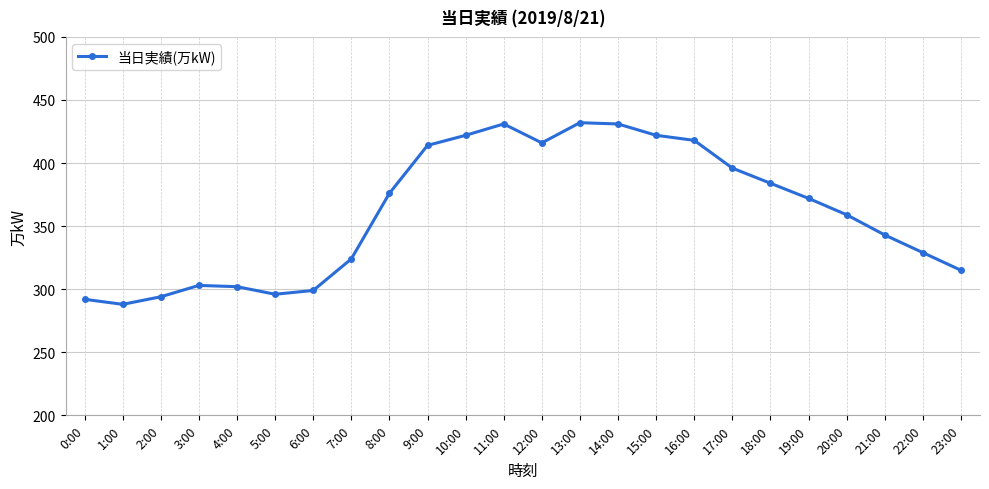

What is the greatest value displayed?

432